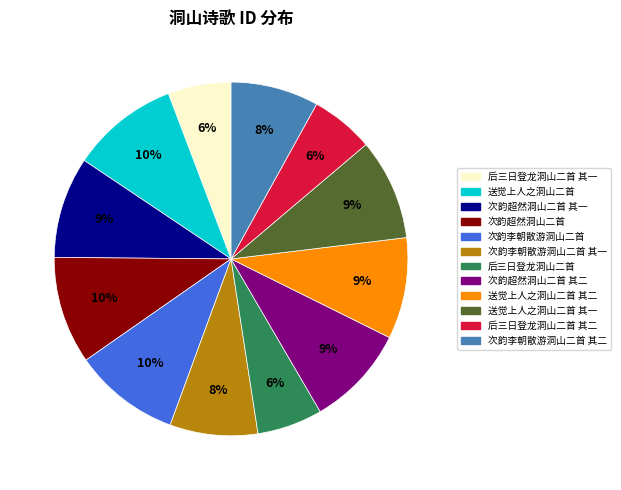

Approximately how many times larger is the value at 次韵超然洞山二首 其一 compared to 送觉上人之洞山二首 其一?

1.0